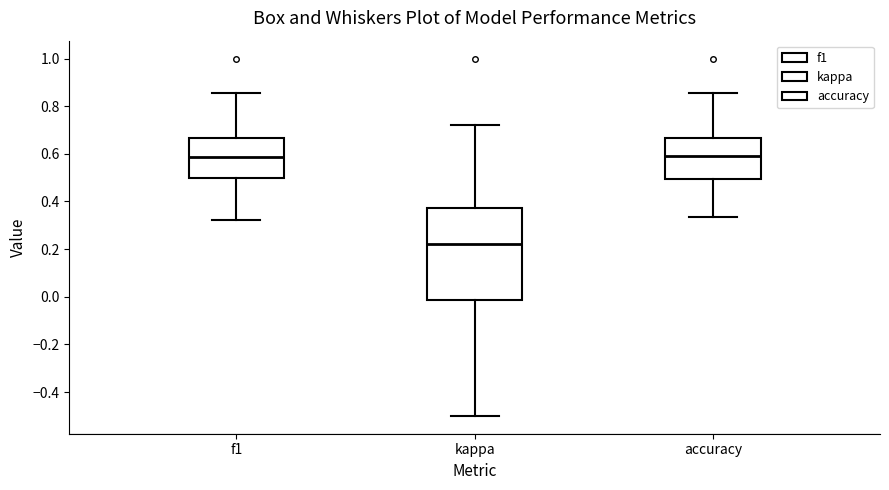

Reading left to right, transcribe this box plot: for each box, give where its median line is, the range the box spans, and where its two whiskers end, as read against the y-axis. The values are not printed on the chart, so give them approximately, as read against the axis.

f1: median 0.58, box 0.50 to 0.66, whiskers 0.32 to 0.86
kappa: median 0.22, box -0.02 to 0.38, whiskers -0.50 to 0.72
accuracy: median 0.60, box 0.50 to 0.66, whiskers 0.34 to 0.86